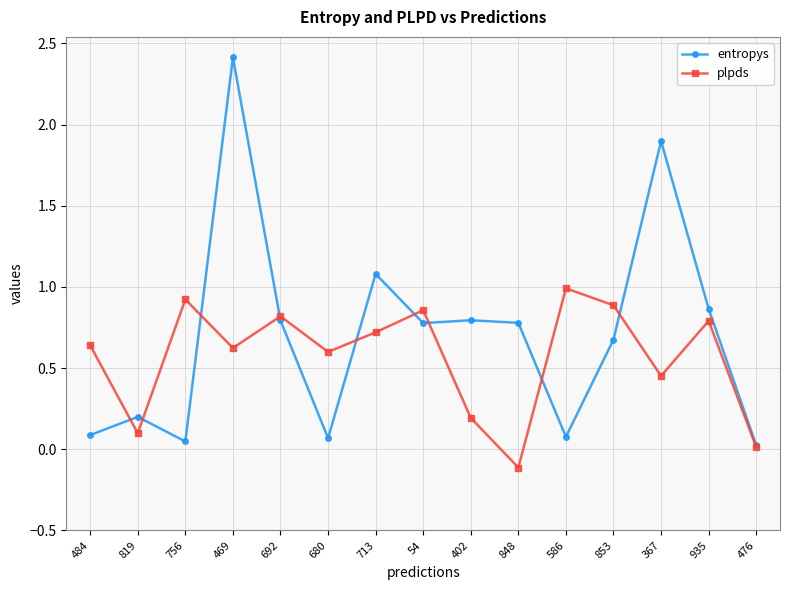

What is the label of the 7th point from the right?

402